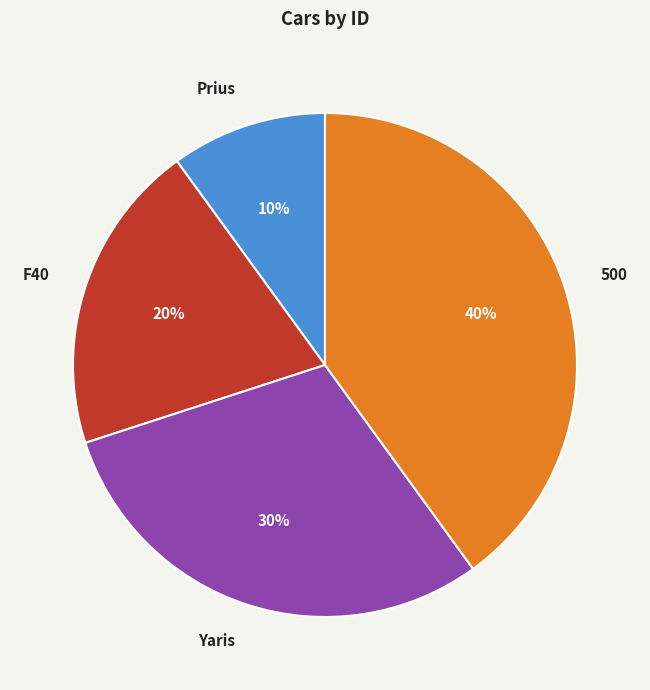

Which has a higher value, Prius or F40?

F40